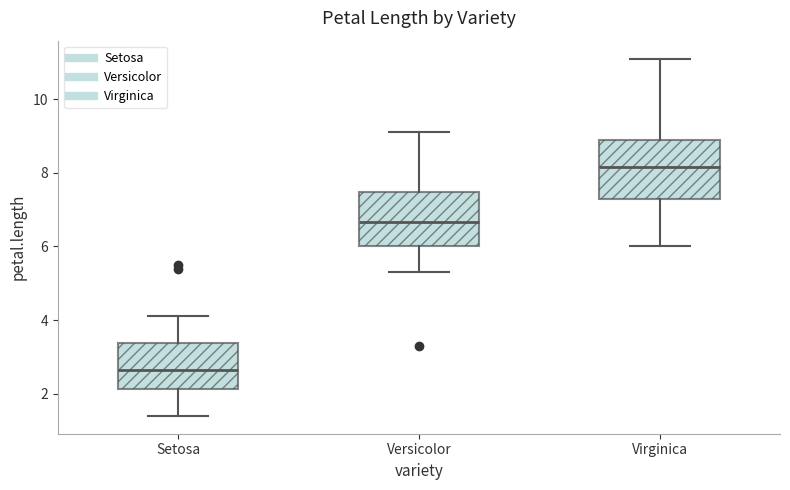

Which box has the lowest median line?

Setosa